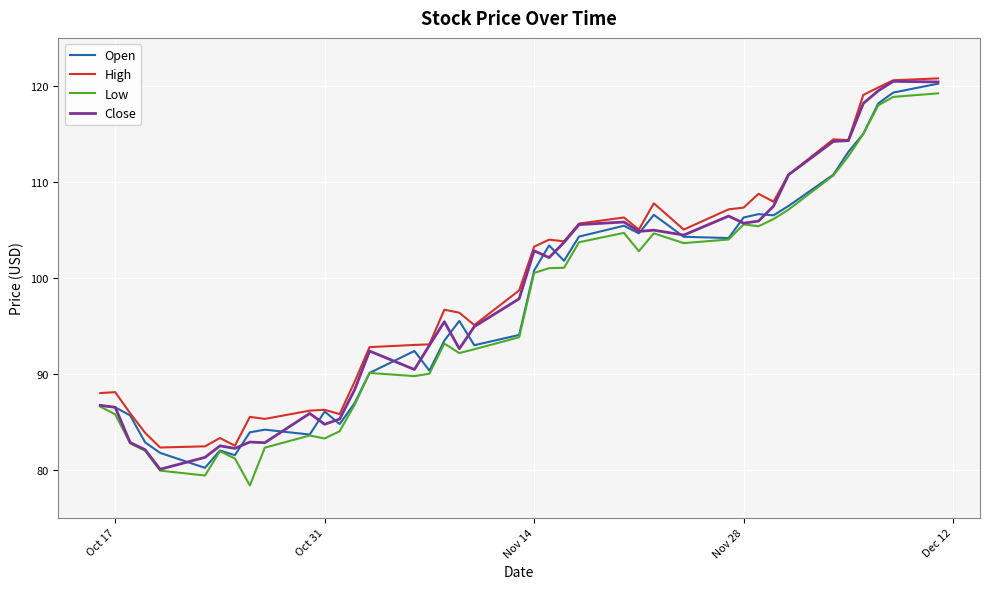

What are all the series names shown in the legend?

Open, High, Low, Close